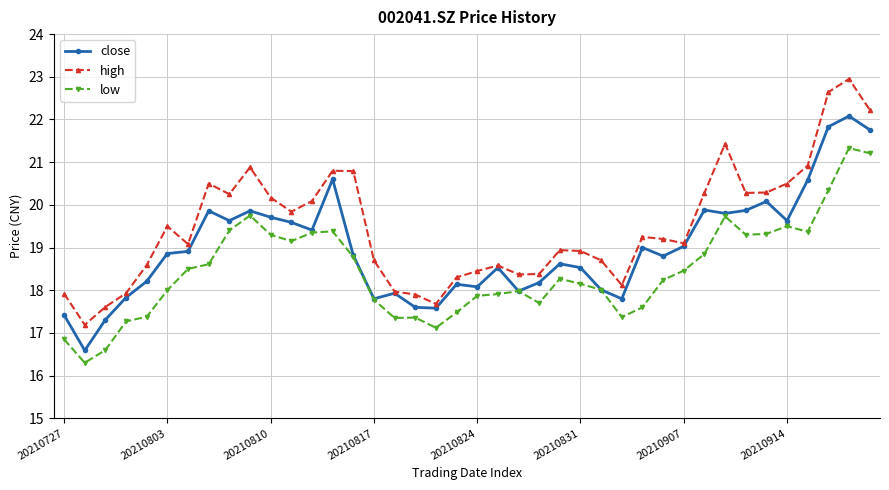

What is the highest value of the low series?

21.3